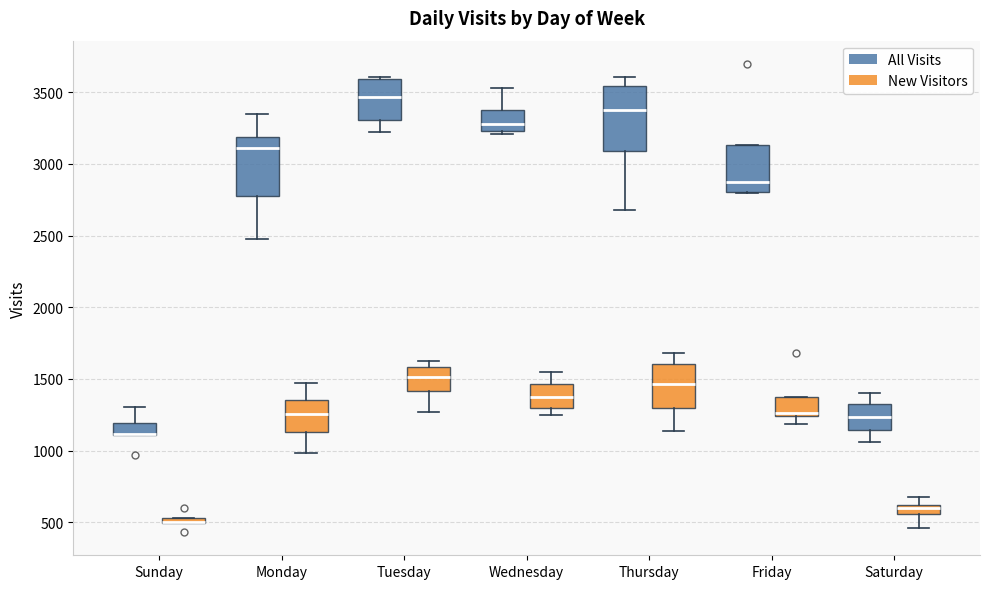

Where does the upper whisker of the box for Thursday (All Visits) end on the y-axis? The values are not printed on the chart, so give them approximately, as read against the axis.

3600